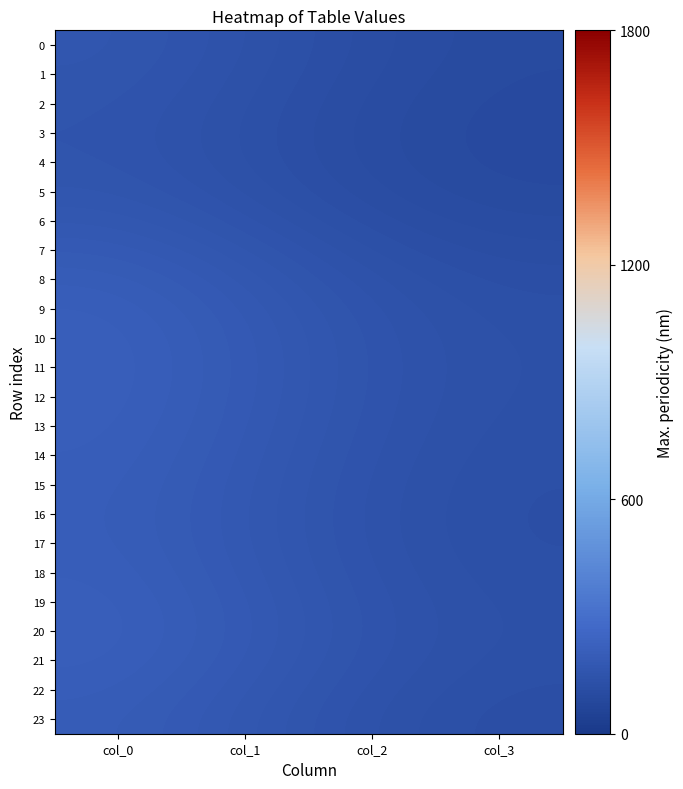

Between col_0 and col_2, which is larger?

col_0